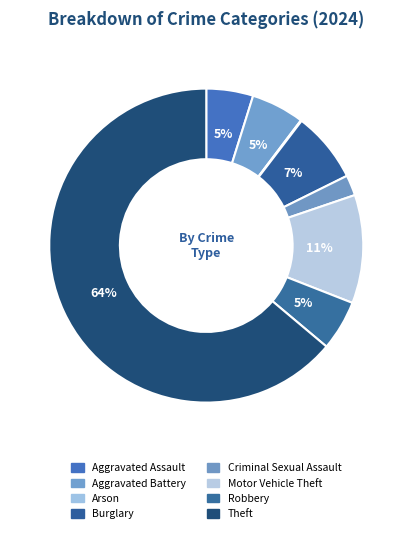

Rank the categories by value from lowest to highest.

Arson, Criminal Sexual Assault, Aggravated Assault, Robbery, Aggravated Battery, Burglary, Motor Vehicle Theft, Theft